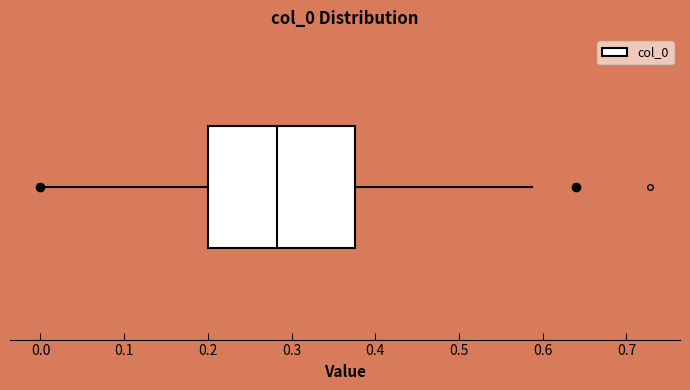

Read this box plot against the x-axis: the position of the median line, the range covered by the box, and the ends of both whiskers. The values are not printed on the chart, so give them approximately, as read against the axis.

median 0.28, box 0.20 to 0.38, whiskers 0.00 to 0.59